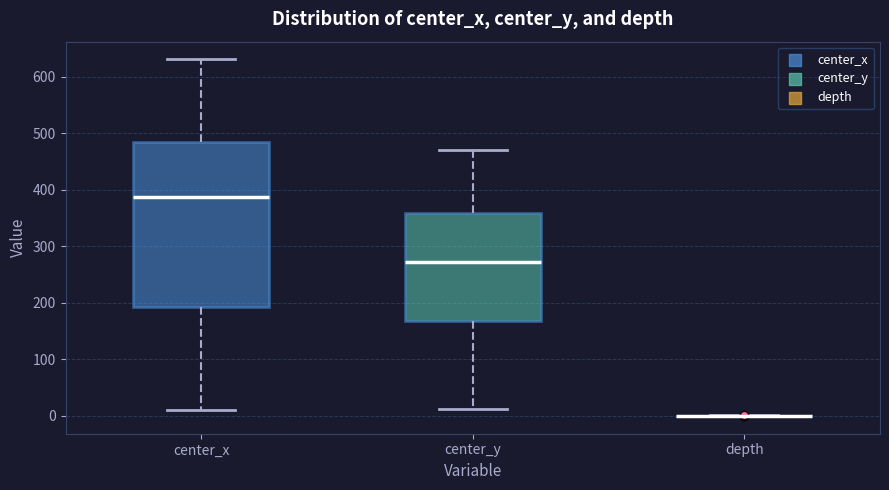

Which box is the tallest, from its lower edge to its upper edge?

center_x